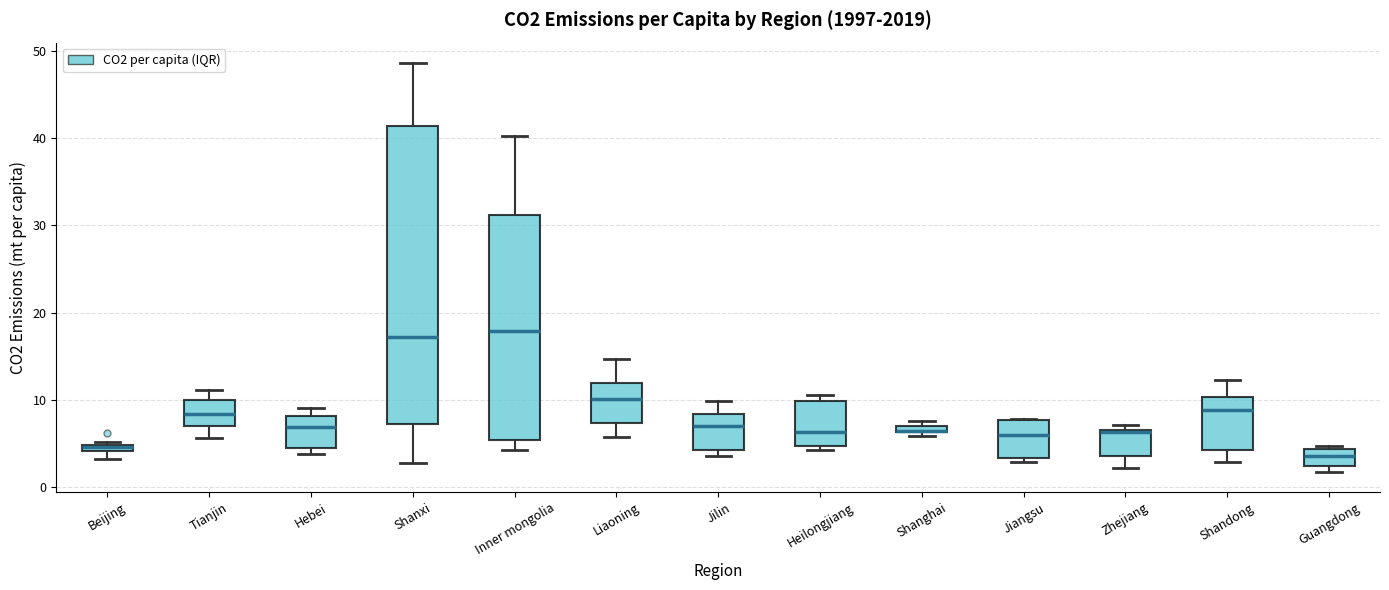

Where does the lower whisker of the box for Inner mongolia end on the y-axis? The values are not printed on the chart, so give them approximately, as read against the axis.

4